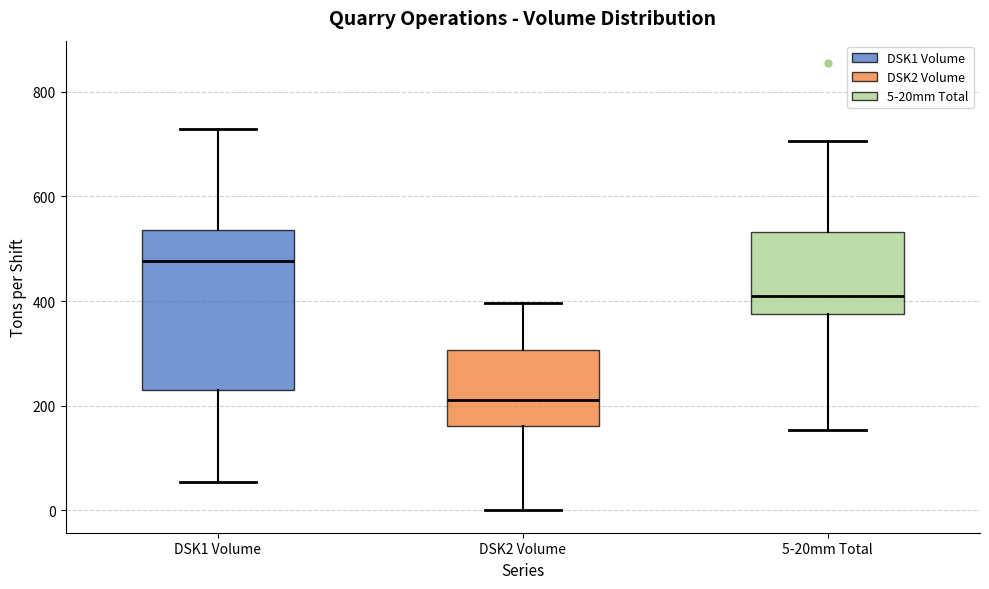

Which box has the lowest median line?

DSK2 Volume